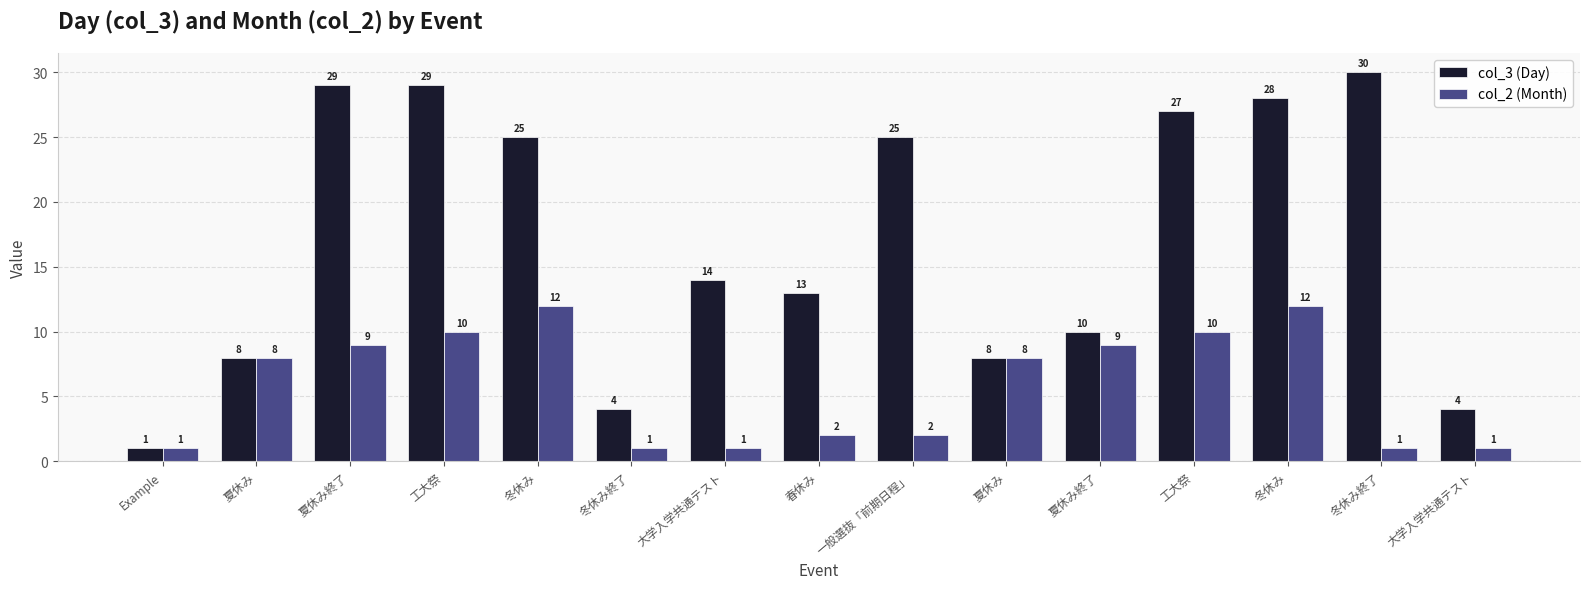

True or false: col_3 (Day) has a value of 28 at 冬休み.

True